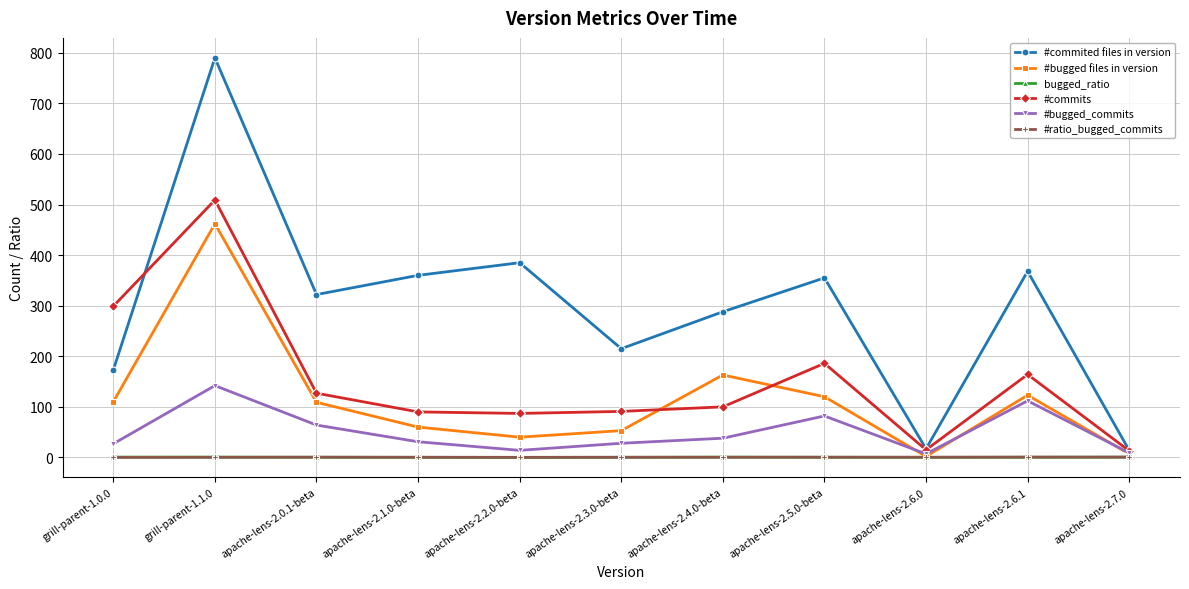

The value of #bugged files in version at apache-lens-2.1.0-beta is 60.0. True or false?

True